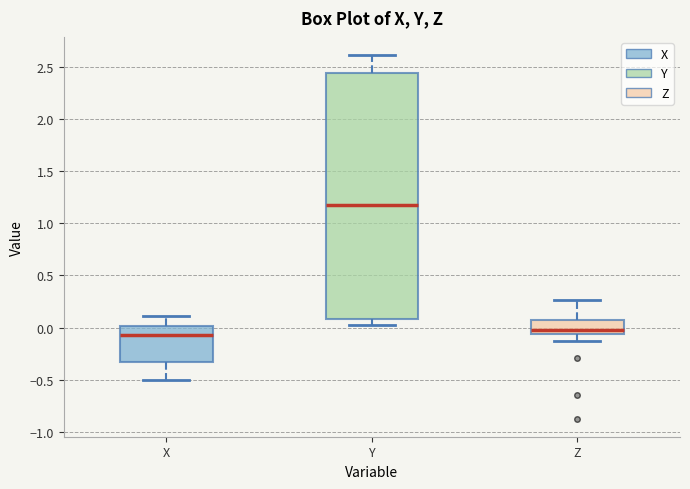

Where does the upper whisker of the box for X end on the y-axis? The values are not printed on the chart, so give them approximately, as read against the axis.

0.10